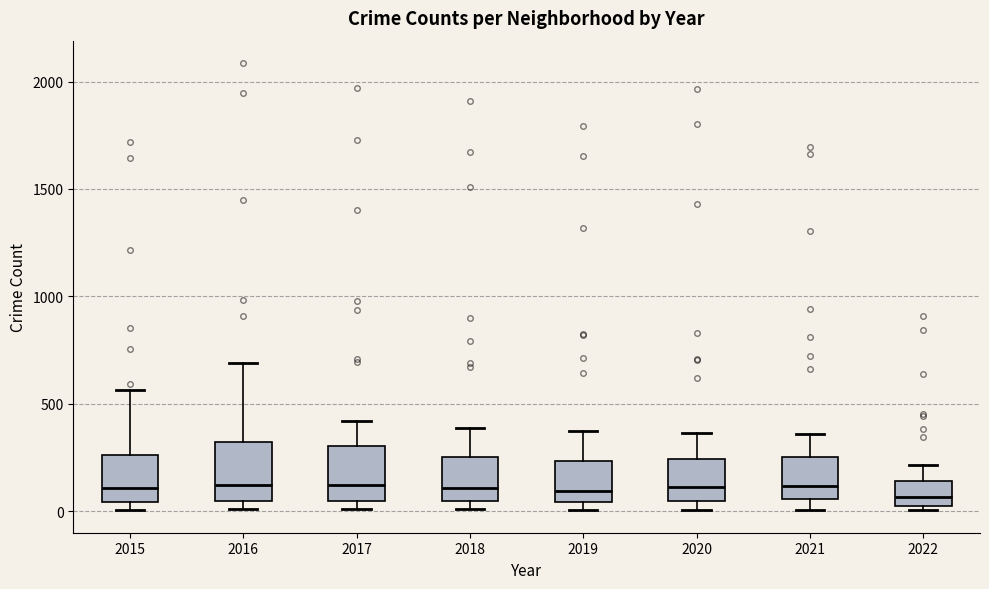

Where is the upper edge of the box at x = 2022 on the y-axis? The values are not printed on the chart, so give them approximately, as read against the axis.

150